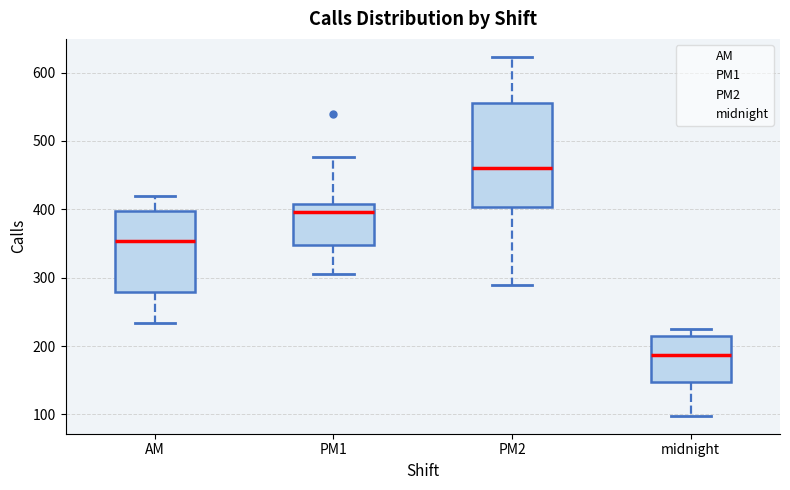

Reading left to right, transcribe this box plot: for each box, give where its median line is, the range the box spans, and where its two whiskers end, as read against the y-axis. The values are not printed on the chart, so give them approximately, as read against the axis.

AM: median 350, box 280 to 400, whiskers 230 to 420
PM1: median 400, box 350 to 410, whiskers 310 to 480
PM2: median 460, box 400 to 560, whiskers 290 to 620
midnight: median 190, box 150 to 220, whiskers 100 to 230